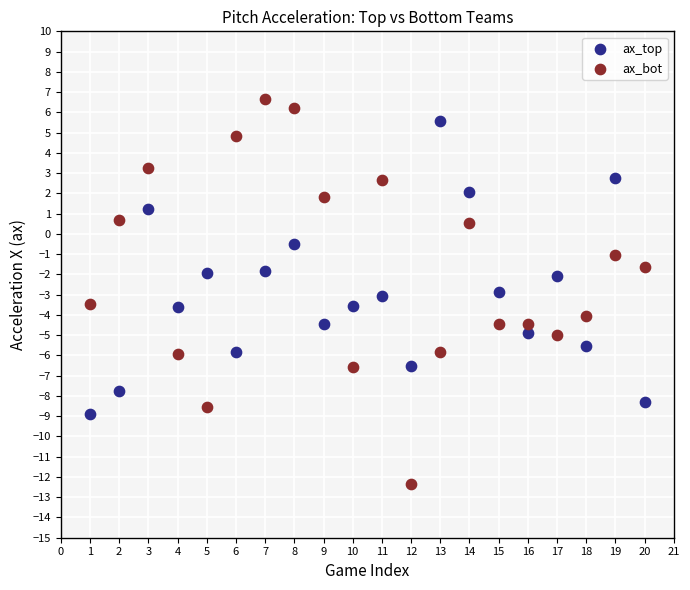

What is the X range (max minus min) for the scatter plot?

19.0